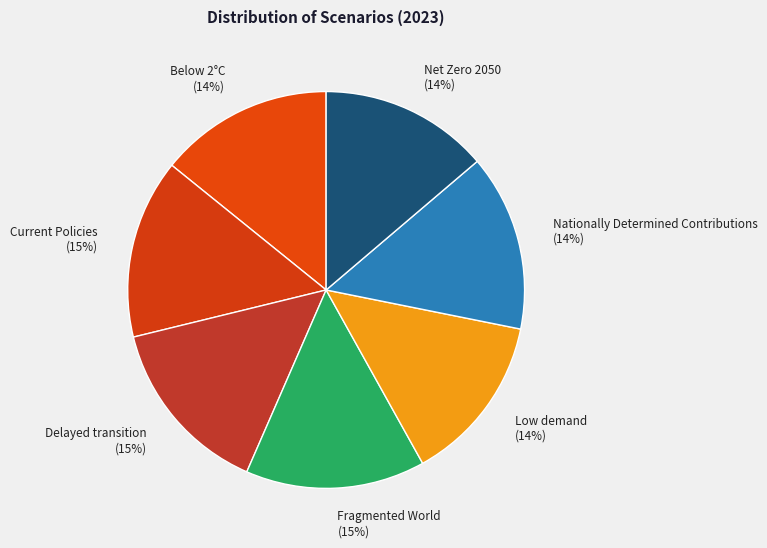

The Low demand slice represents 25% of the pie. True or false?

False